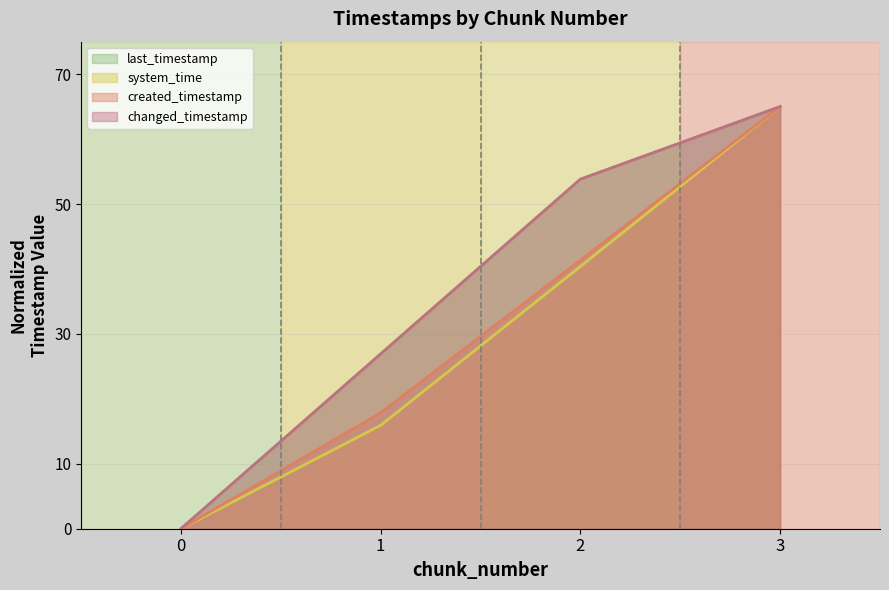

How many values in the changed_timestamp series are below 53?

2